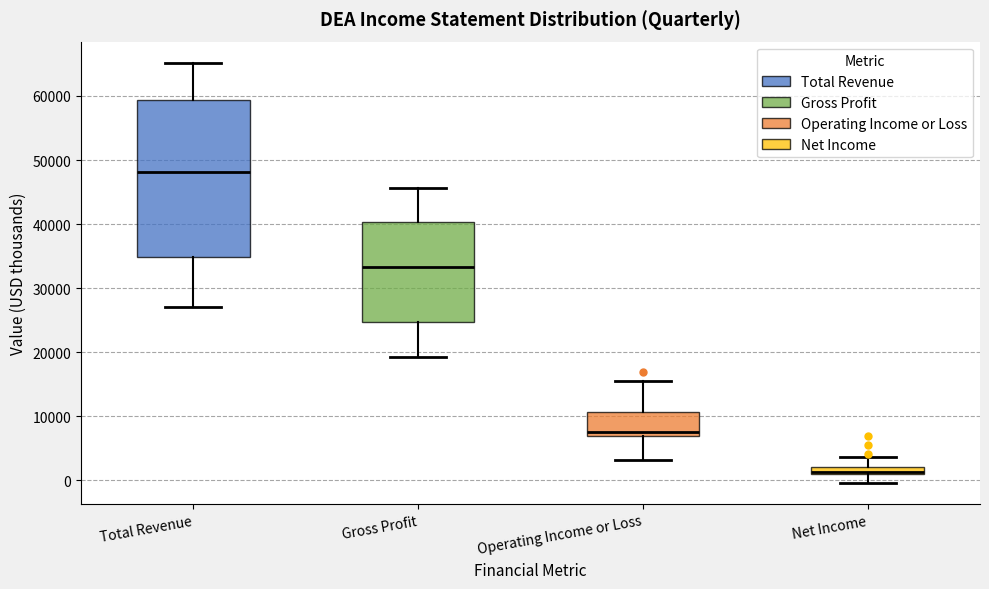

Where is the lower edge of the box for Total Revenue on the y-axis? The values are not printed on the chart, so give them approximately, as read against the axis.

35000